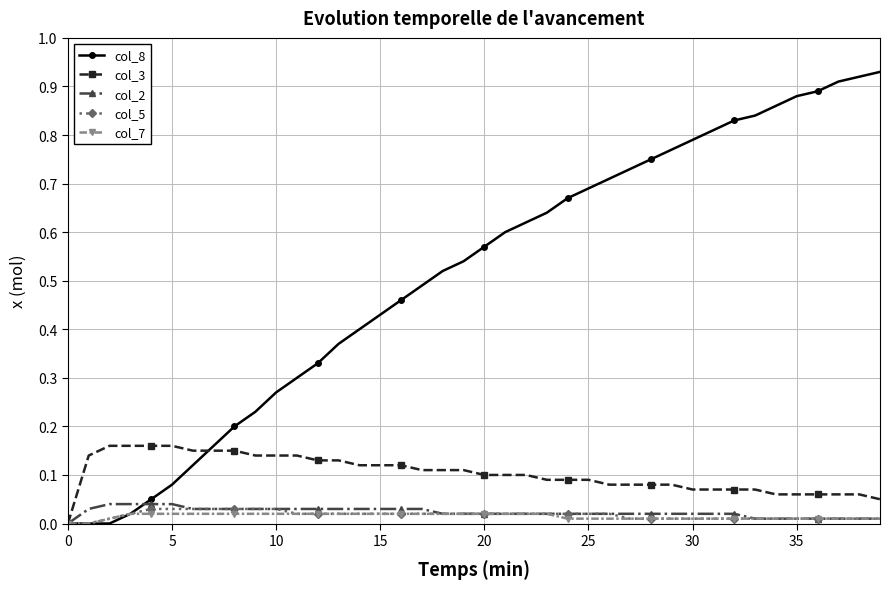

Which series has the largest range (max minus min)?

col_8